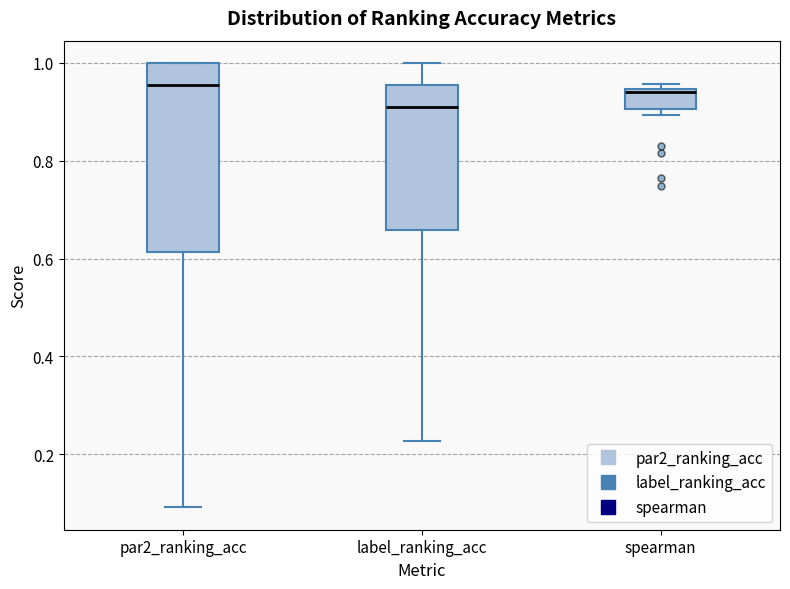

Which box is the tallest, from its lower edge to its upper edge?

par2_ranking_acc